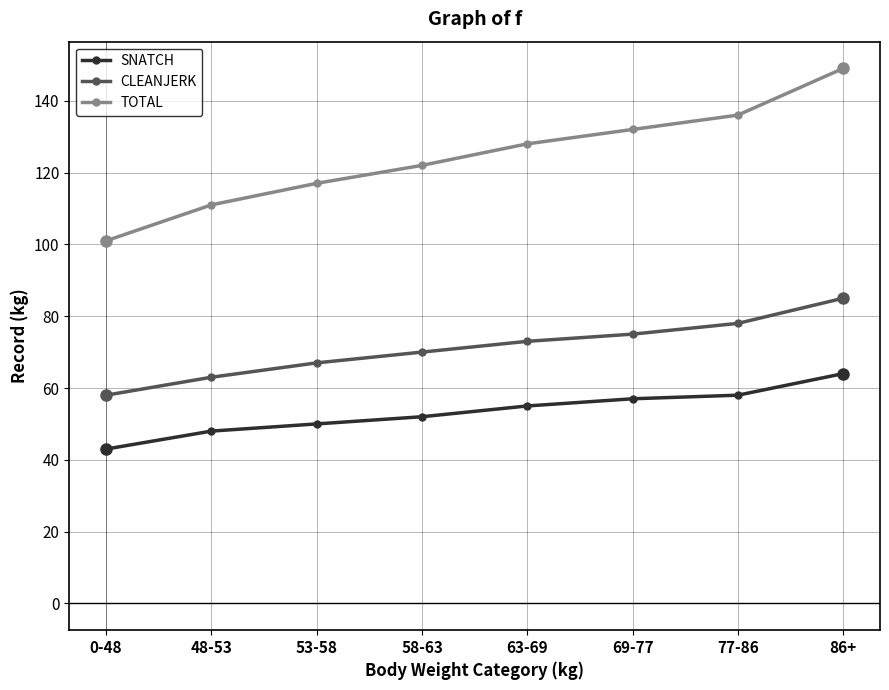

At which label is CLEANJERK closest to 71?

58-63